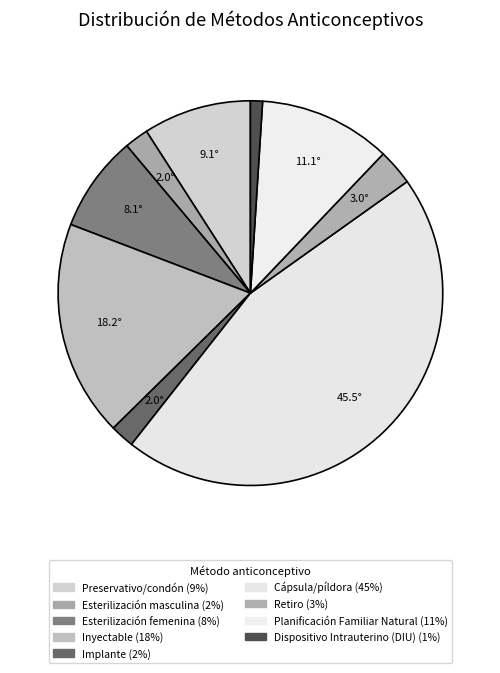

Which slice is the smallest?

Dispositivo Intrauterino (DIU)